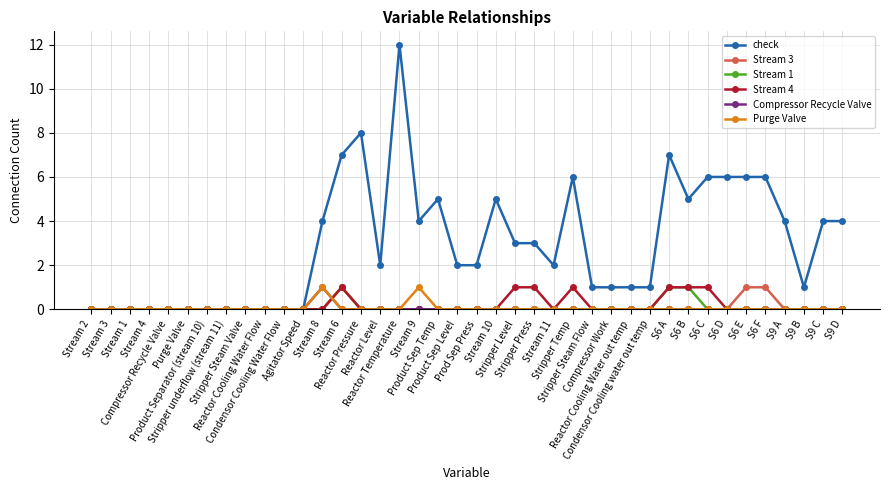

What is the difference between the second highest and second lowest values in the Stream 3 series?

1